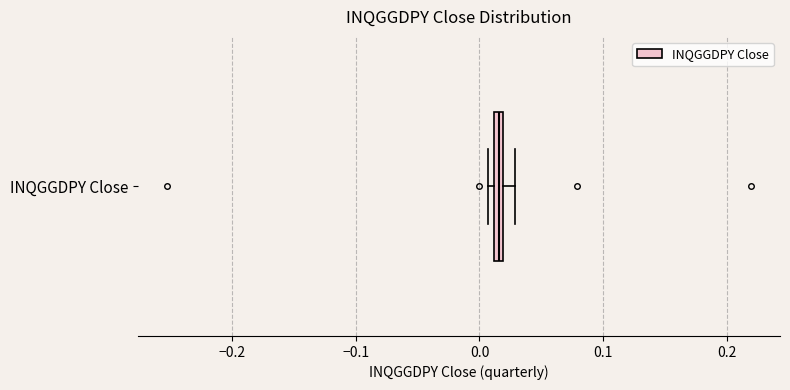

Where is the left edge of the box for INQGGDPY Close on the x-axis? The values are not printed on the chart, so give them approximately, as read against the axis.

0.01